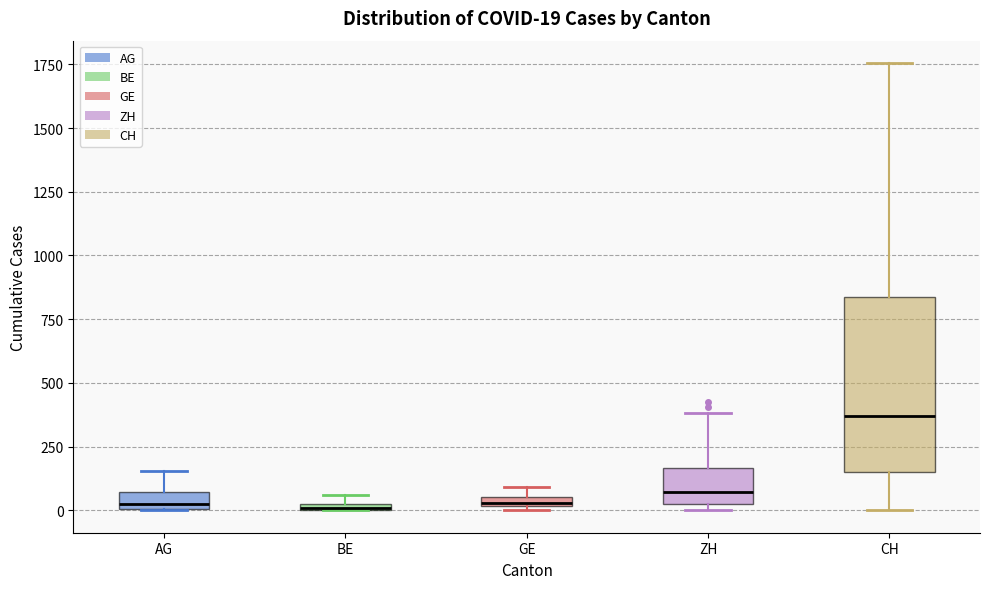

Comparing the boxes themselves (not the whiskers), which one is the tallest?

CH